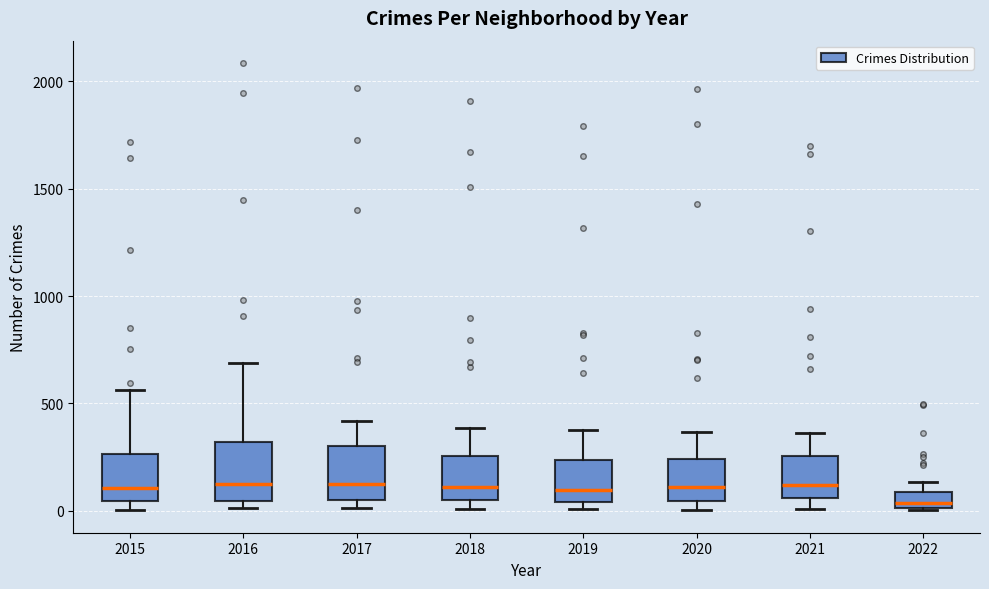

Where is the lower edge of the box at x = 2017 on the y-axis? The values are not printed on the chart, so give them approximately, as read against the axis.

50